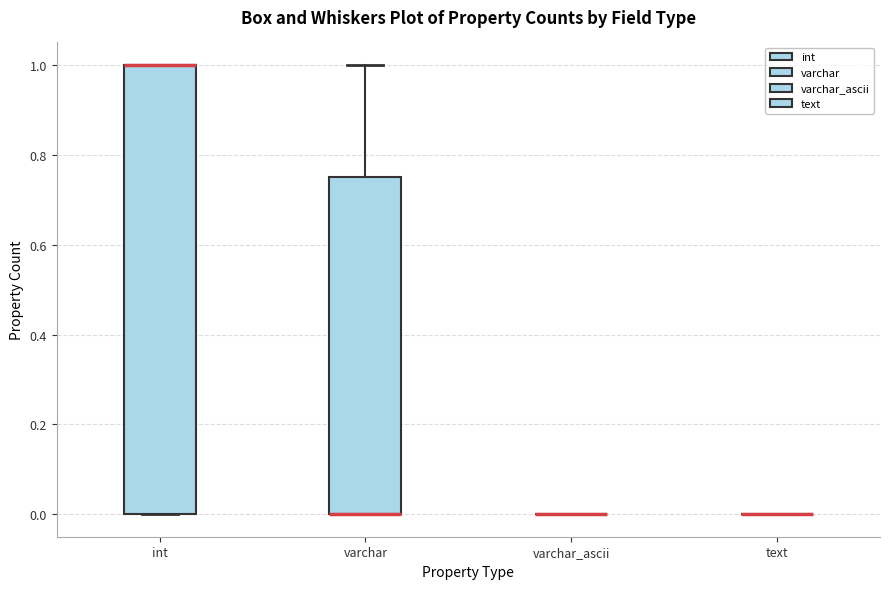

Comparing the boxes themselves (not the whiskers), which one is the tallest?

int